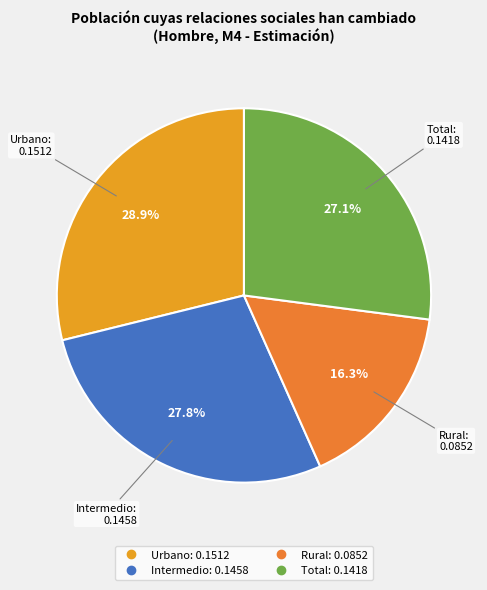

How many slices are in this pie chart?

4